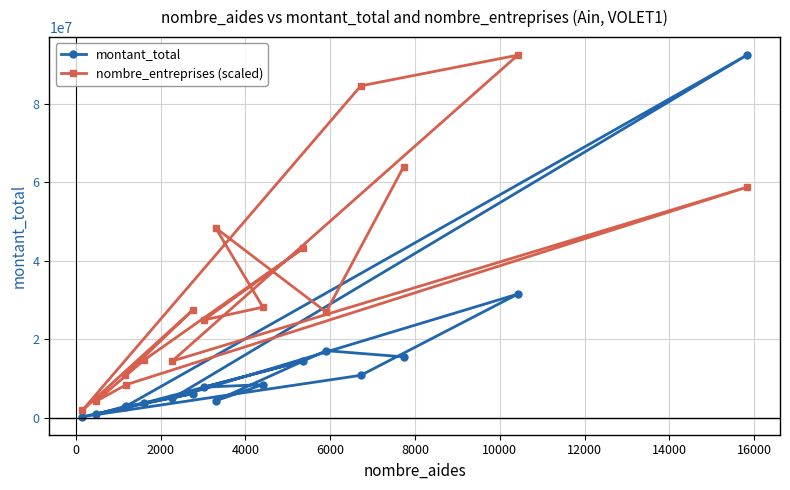

What is the average value of the nombre_entreprises (scaled) series?

34582583.8